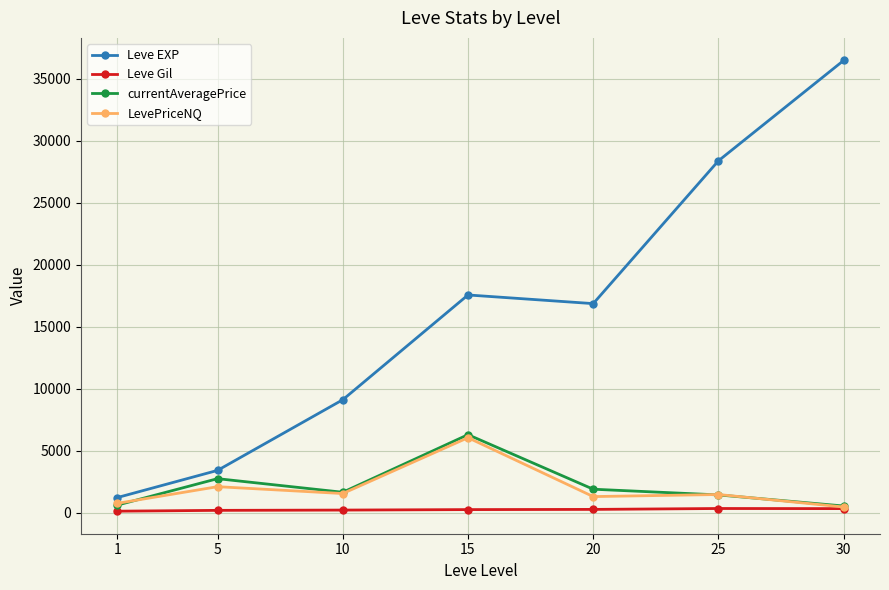

Is the value of Leve Gil at 10 greater than the value of currentAveragePrice at 30?

No